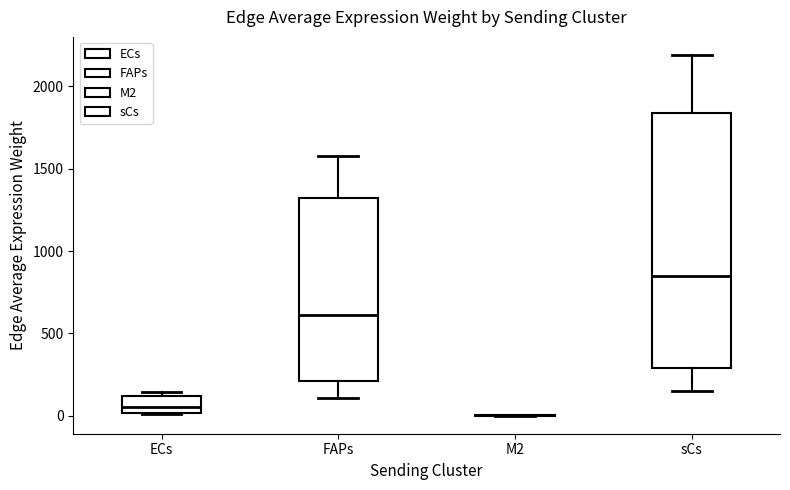

Where is the lower edge of the box for ECs on the y-axis? The values are not printed on the chart, so give them approximately, as read against the axis.

0